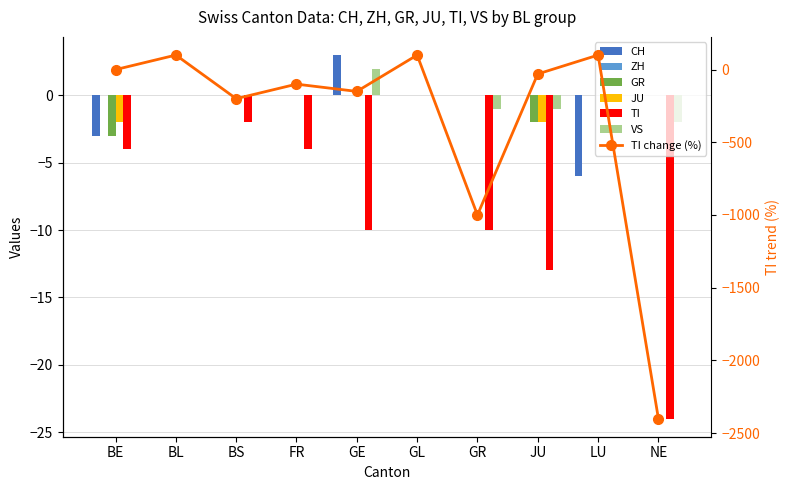

How many data points does each series have?

10